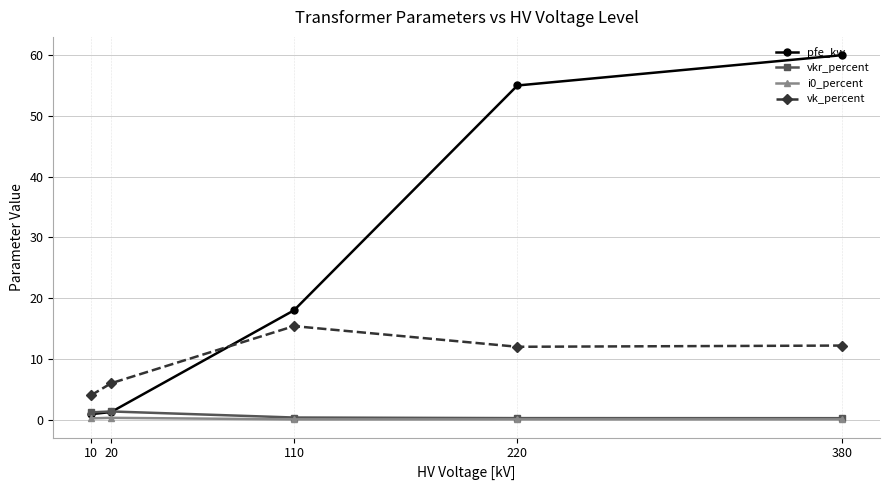

How many intersections are there between pfe_kw and vkr_percent?

1